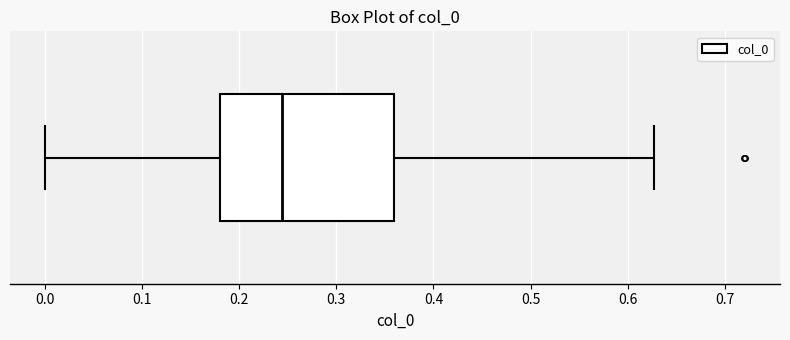

Where does the left whisker of the box end on the x-axis? The values are not printed on the chart, so give them approximately, as read against the axis.

0.00